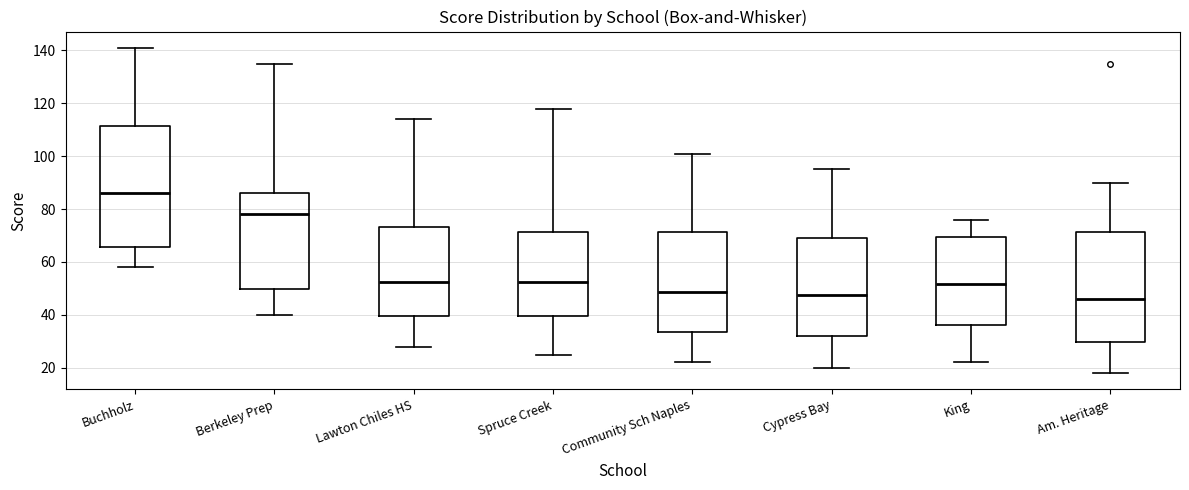

Reading left to right, transcribe this box plot: for each box, give where its median line is, the range the box spans, and where its two whiskers end, as read against the y-axis. The values are not printed on the chart, so give them approximately, as read against the axis.

Buchholz: median 86, box 66 to 112, whiskers 58 to 142
Berkeley Prep: median 78, box 50 to 86, whiskers 40 to 136
Lawton Chiles HS: median 52, box 40 to 74, whiskers 28 to 114
Spruce Creek: median 52, box 40 to 72, whiskers 26 to 118
Community Sch Naples: median 48, box 34 to 72, whiskers 22 to 102
Cypress Bay: median 48, box 32 to 70, whiskers 20 to 96
King: median 52, box 36 to 70, whiskers 22 to 76
Am. Heritage: median 46, box 30 to 72, whiskers 18 to 90